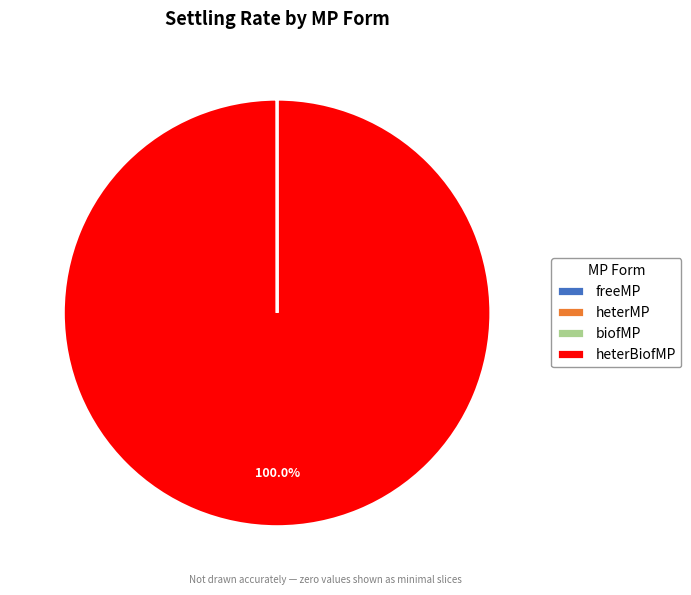

What is the largest slice in the pie chart?

heterBiofMP